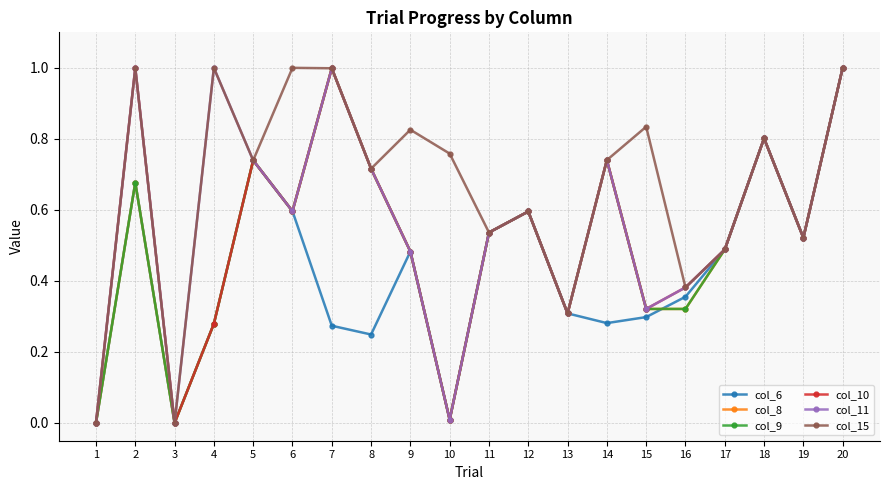

Which series has the widest spread of values?

col_6